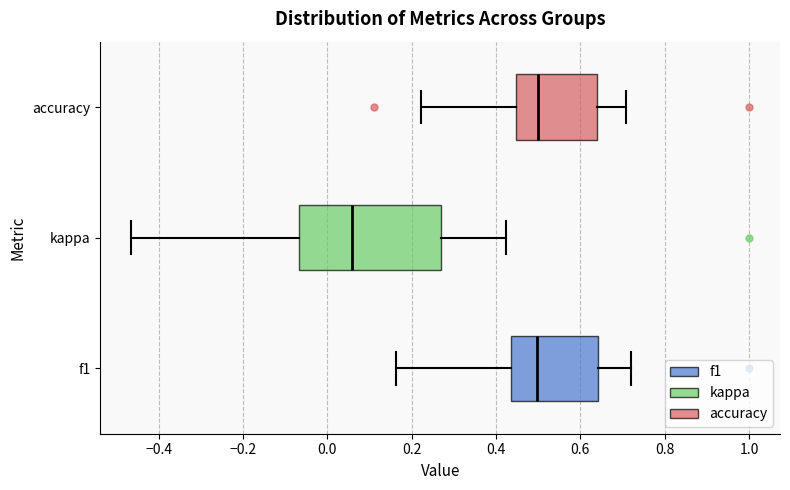

Reading bottom to top, transcribe this box plot: for each box, give where its median line is, the range the box spans, and where its two whiskers end, as read against the x-axis. The values are not printed on the chart, so give them approximately, as read against the axis.

f1: median 0.50, box 0.44 to 0.64, whiskers 0.16 to 0.72
kappa: median 0.06, box -0.06 to 0.26, whiskers -0.46 to 0.42
accuracy: median 0.50, box 0.44 to 0.64, whiskers 0.22 to 0.70